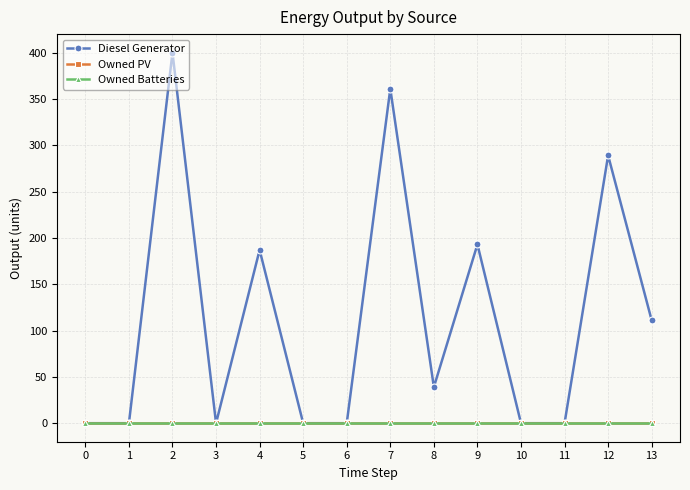

At how many categories does at least one series exceed 349?

2